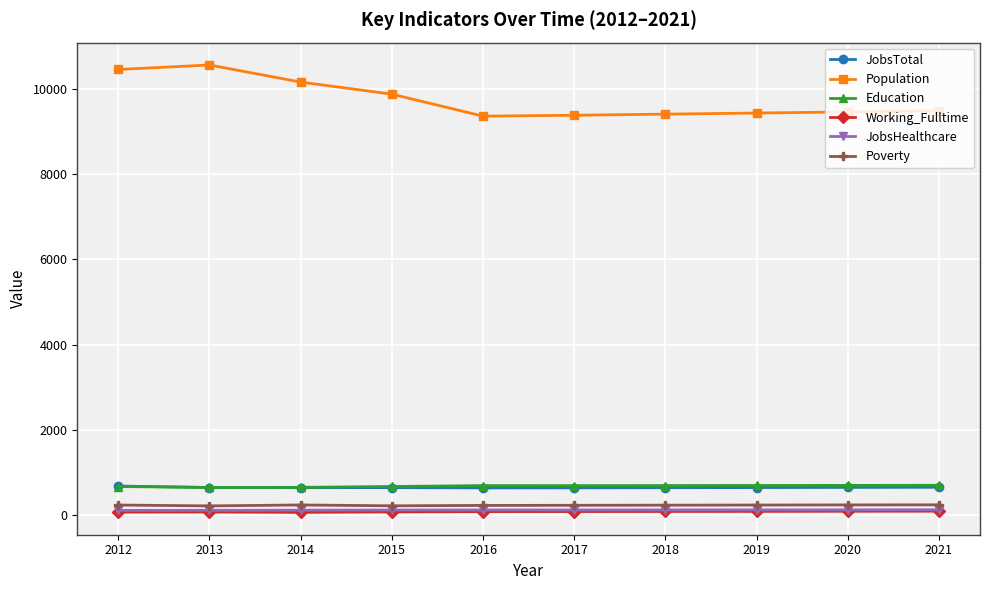

How many categories are shown in the chart?

10